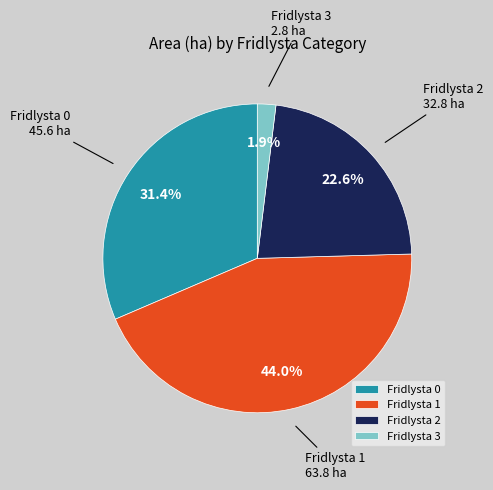

What is the largest slice in the pie chart?

Fridlysta 1